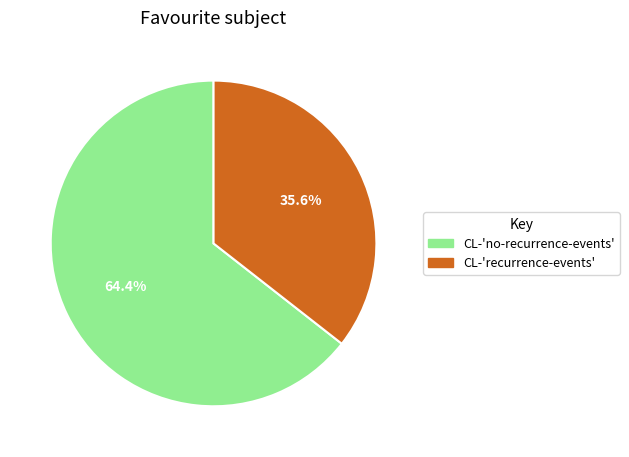

How many segments does this pie chart have?

2